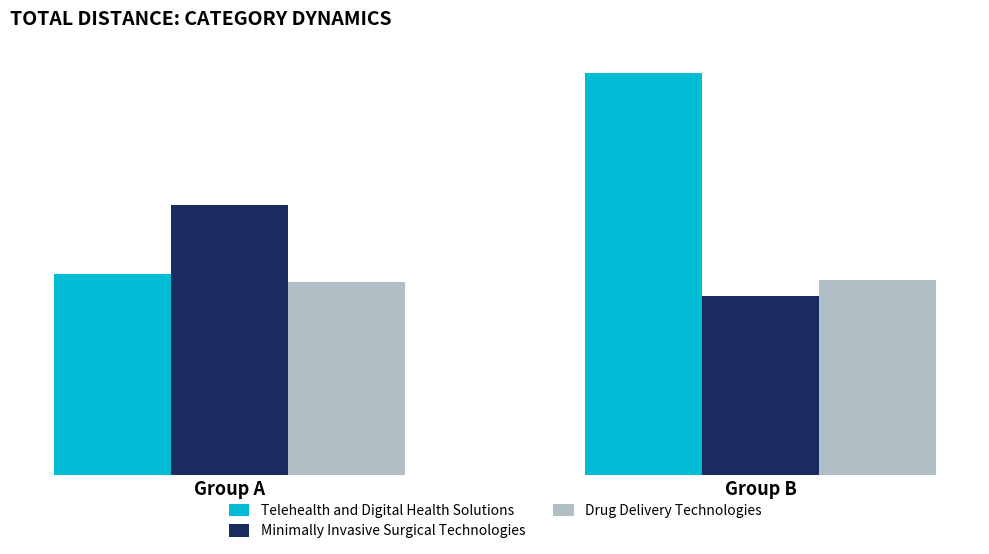

Which series has the largest total across all categories?

Telehealth and Digital Health Solutions